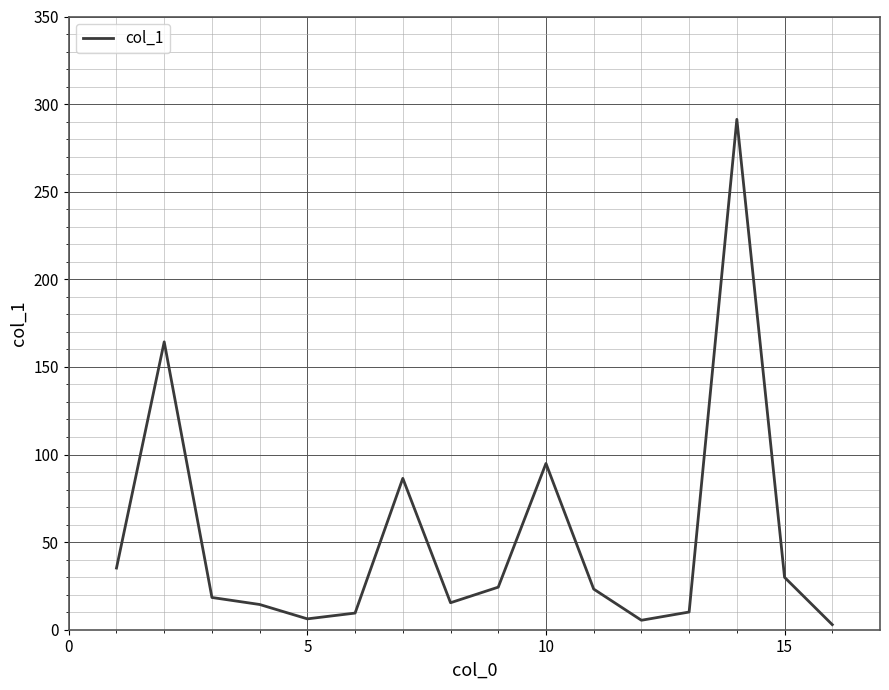

What is the maximum value shown in the chart?

291.3